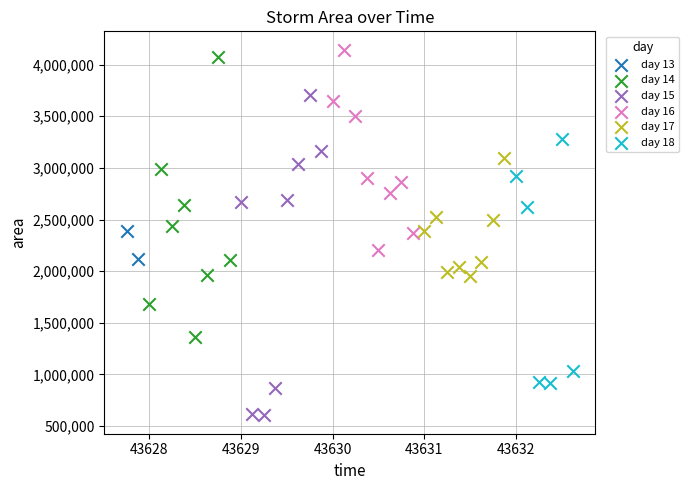

What are all the series names shown in the legend?

day 13, day 14, day 15, day 16, day 17, day 18